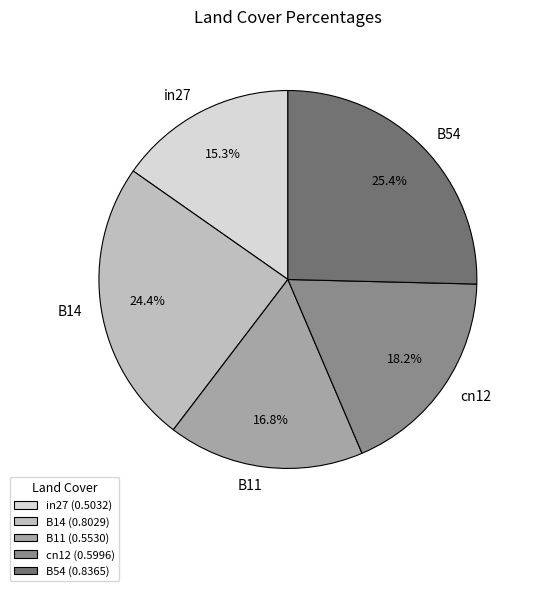

Does B54 account for over 50% of the chart?

No